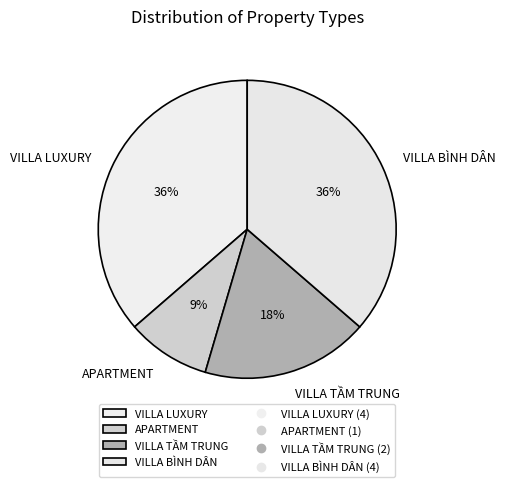

Is there a majority slice in this chart?

No